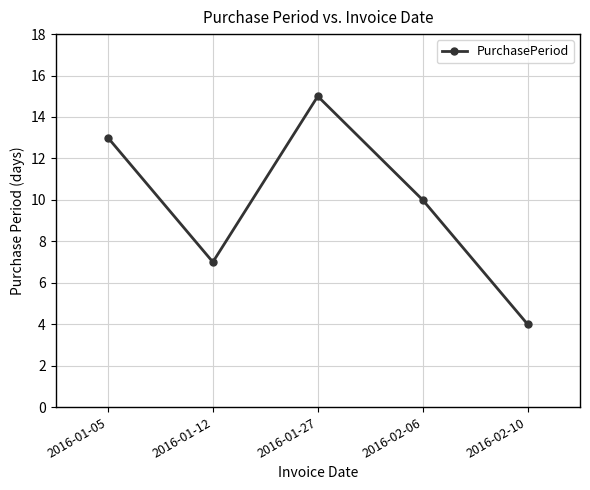

Count the number of data series in this chart.

1